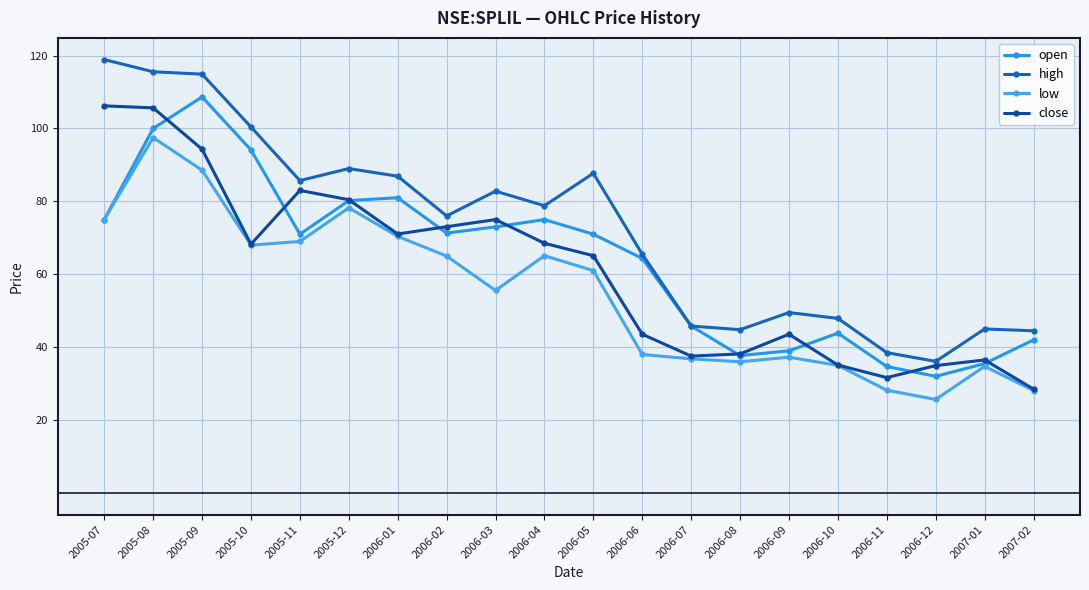

What is the difference between the second highest and second lowest values in the high series?

77.0